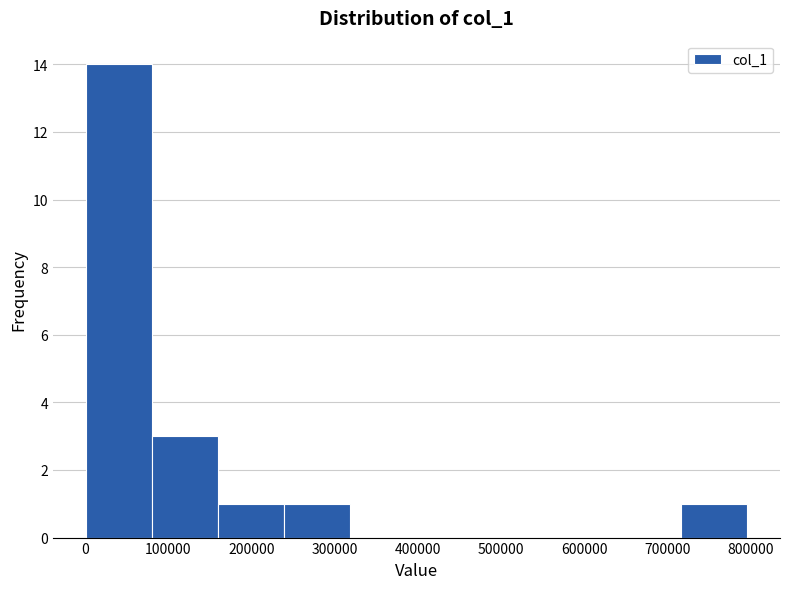

Reading left to right, list every bar in this chart as the range it spans on the x-axis followed by its height. Neither the bar edges nor the heights are printed on the chart, so give them approximately, as read against the axes.

0 to 80000: 14
80000 to 160000: 3
160000 to 240000: 1
240000 to 320000: 1
320000 to 400000: 0
400000 to 480000: 0
480000 to 560000: 0
560000 to 640000: 0
640000 to 720000: 0
720000 to 800000: 1